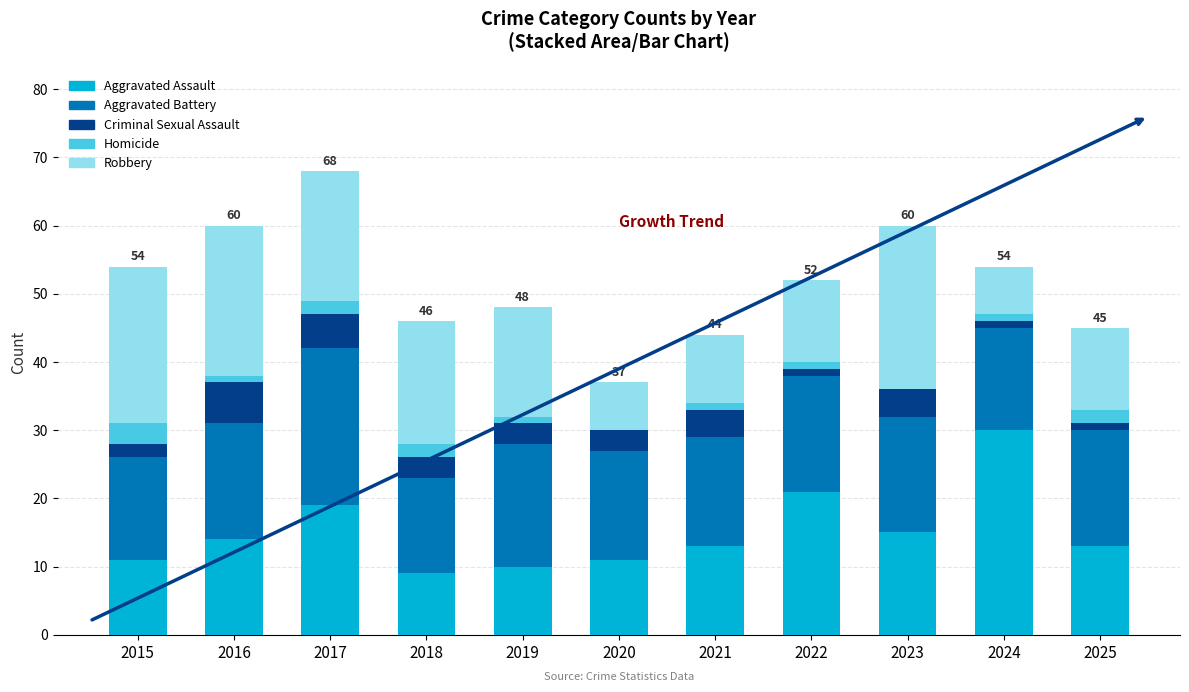

What are all the series names shown in the legend?

Aggravated Assault, Aggravated Battery, Criminal Sexual Assault, Homicide, Robbery